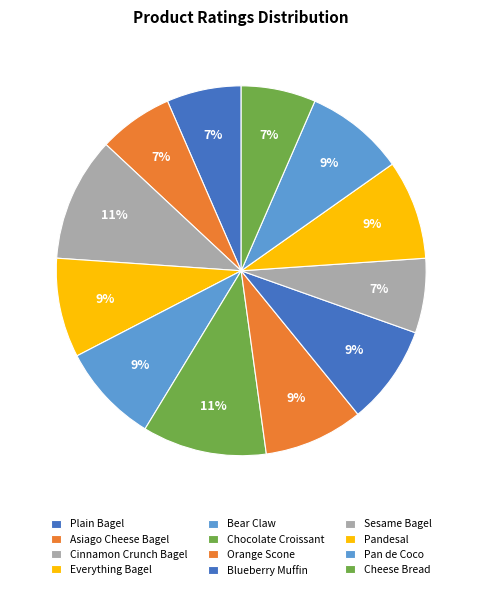

Count the number of slices in the pie.

12